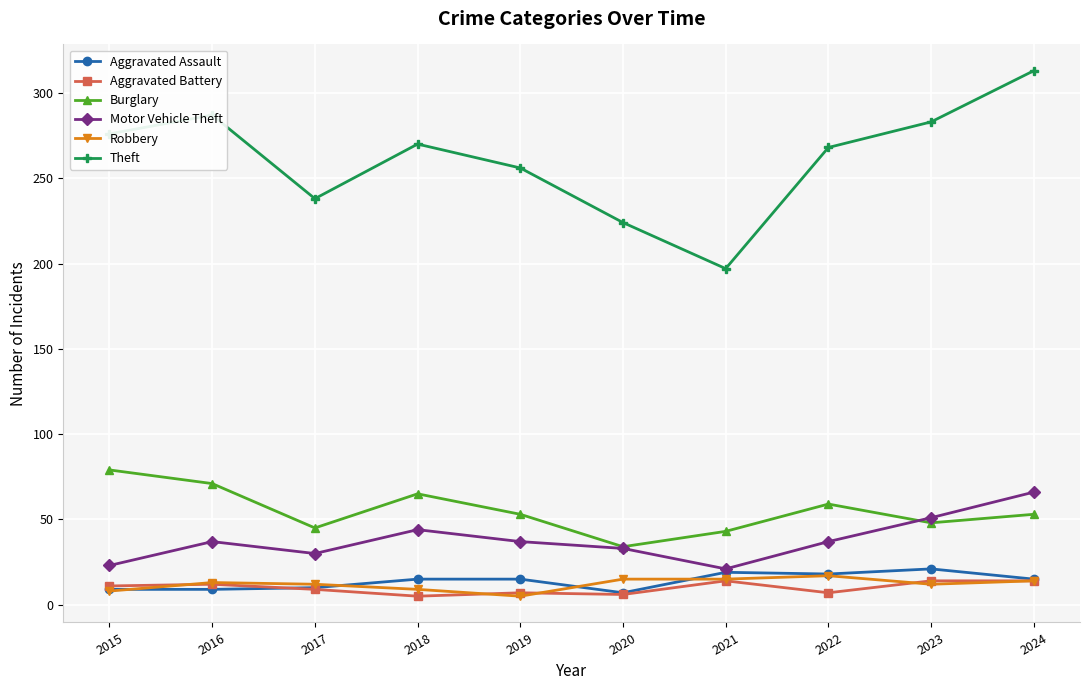

The value of Robbery at 2015 is 8. True or false?

True